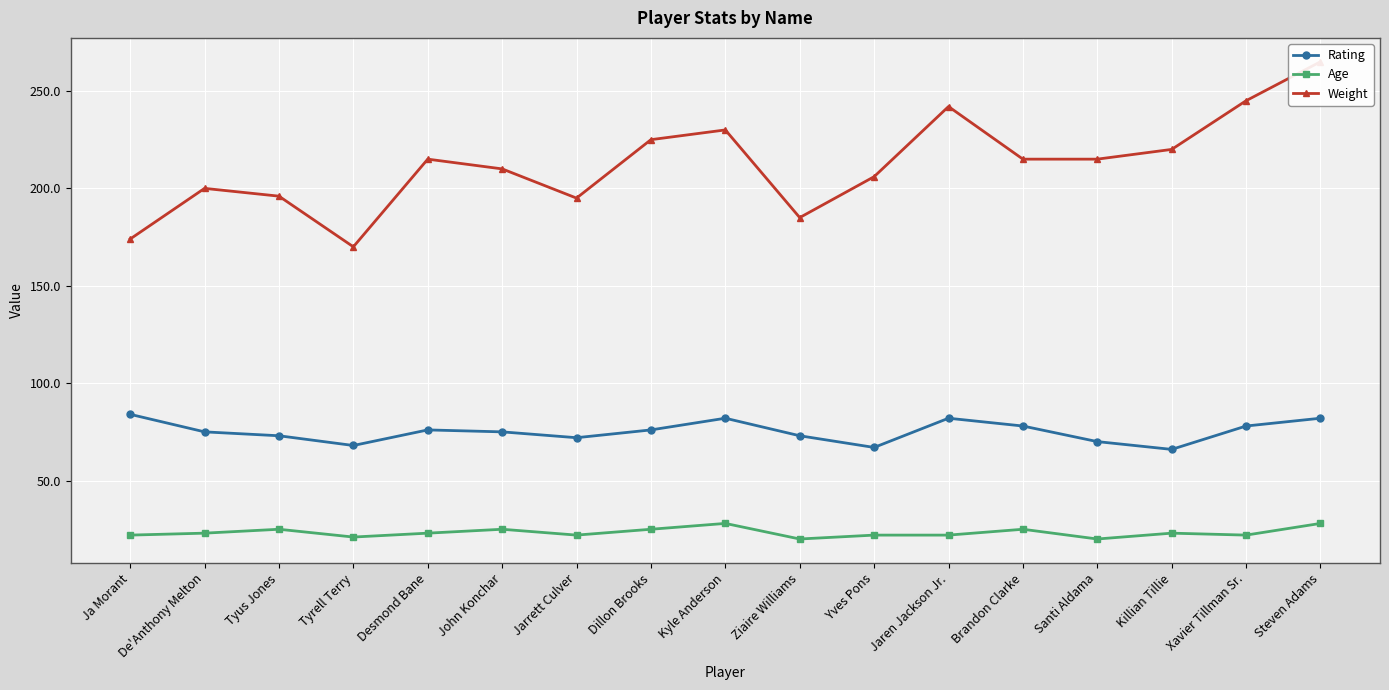

The value of Rating at Tyrell Terry is 68. True or false?

True